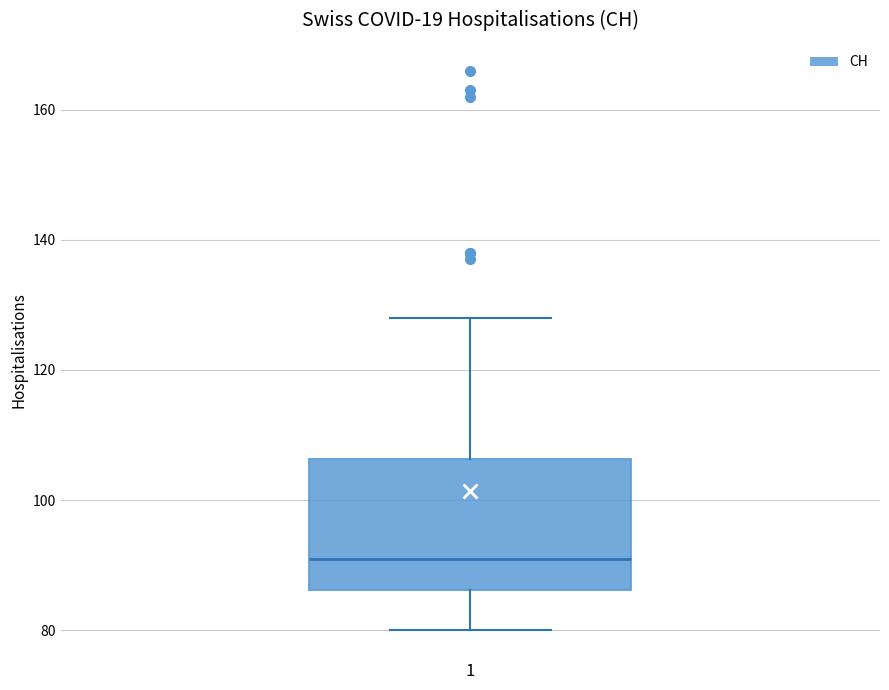

Where does the upper whisker of the box at x = 1 end on the y-axis? The values are not printed on the chart, so give them approximately, as read against the axis.

128